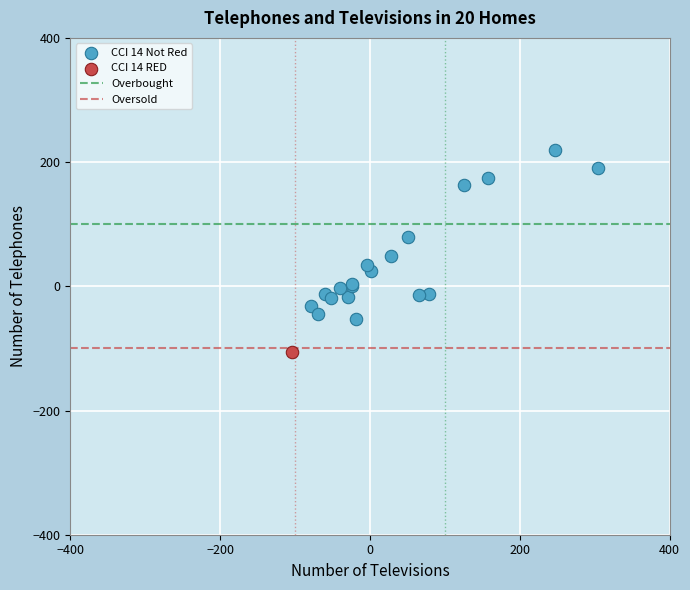

Which series reaches the maximum Y coordinate?

CCI 14 Not Red